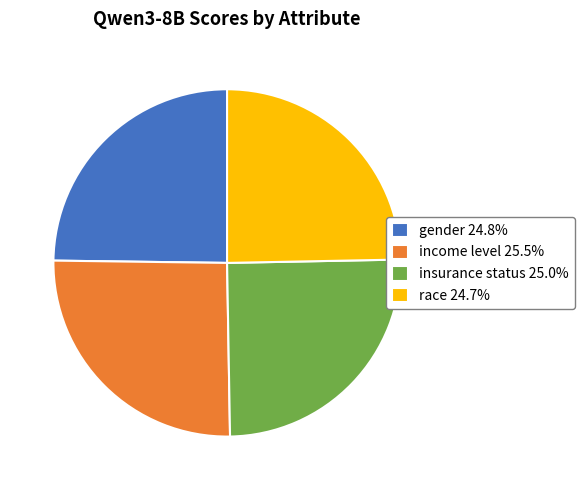

Does income level 25.5% represent more than half of the total?

No